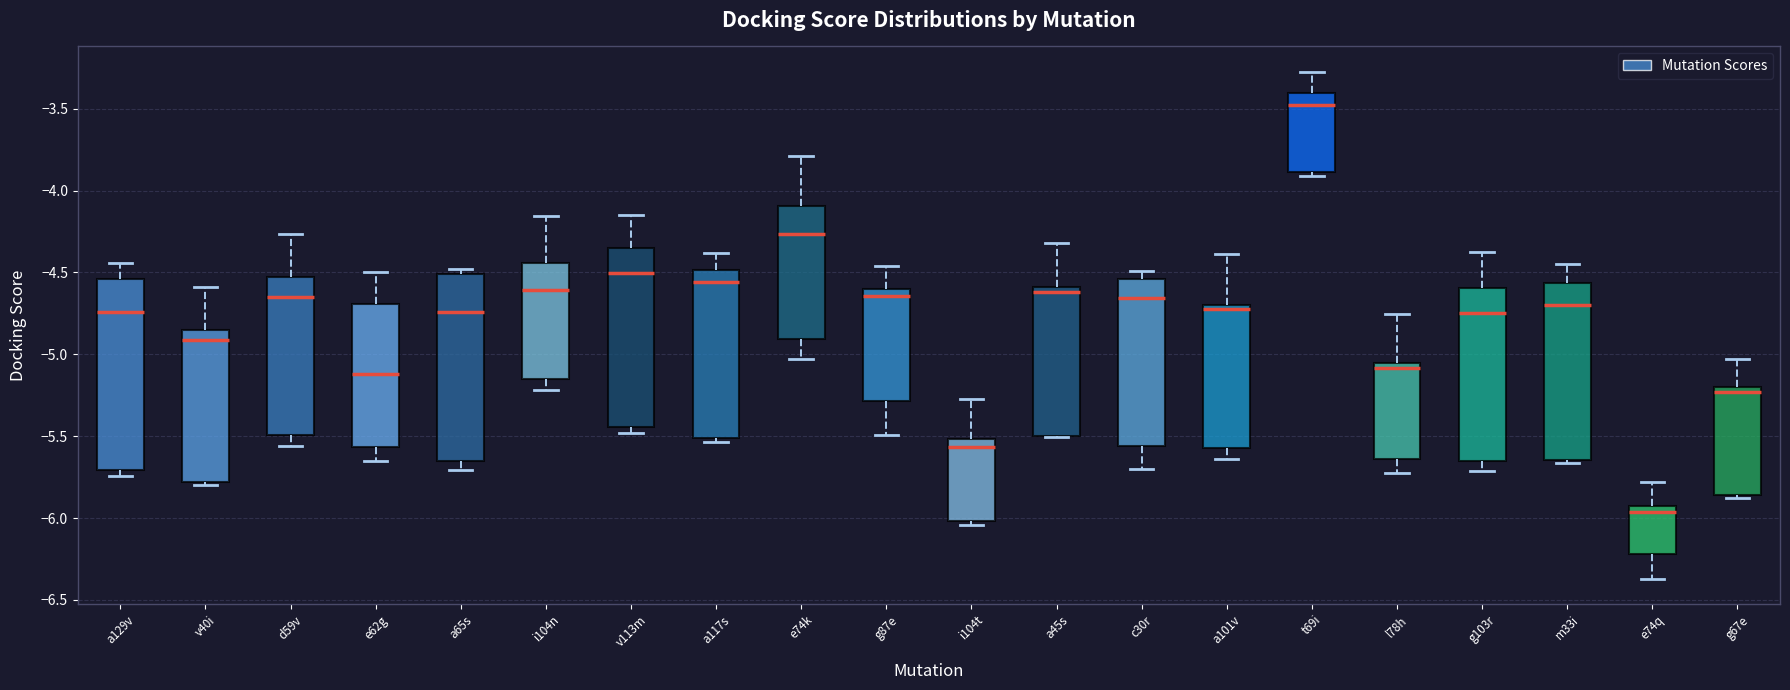

Reading left to right, transcribe this box plot: for each box, give where its median line is, the range the box spans, and where its two whiskers end, as read against the y-axis. The values are not printed on the chart, so give them approximately, as read against the axis.

a129v: median -4.75, box -5.70 to -4.55, whiskers -5.75 to -4.45
v40i: median -4.90, box -5.80 to -4.85, whiskers -5.80 to -4.60
d59v: median -4.65, box -5.50 to -4.55, whiskers -5.55 to -4.25
e62g: median -5.10, box -5.55 to -4.70, whiskers -5.65 to -4.50
a65s: median -4.75, box -5.65 to -4.50, whiskers -5.70 to -4.50 (just above the box's upper edge)
i104n: median -4.60, box -5.15 to -4.45, whiskers -5.20 to -4.15
v113m: median -4.50, box -5.45 to -4.35, whiskers -5.50 to -4.15
a117s: median -4.55, box -5.50 to -4.50, whiskers -5.55 to -4.40
e74k: median -4.25, box -4.90 to -4.10, whiskers -5.05 to -3.80
g87e: median -4.65, box -5.30 to -4.60, whiskers -5.50 to -4.45
i104t: median -5.55, box -6.00 to -5.50, whiskers -6.05 to -5.25
a45s: median -4.60 (just below the box's upper edge), box -5.50 to -4.60, whiskers -5.50 to -4.30
c30r: median -4.65, box -5.55 to -4.55, whiskers -5.70 to -4.50
a101v: median -4.70 (just below the box's upper edge), box -5.55 to -4.70, whiskers -5.65 to -4.40
t69i: median -3.50, box -3.90 to -3.40, whiskers -3.90 (just below the box's lower edge) to -3.25
l78h: median -5.10, box -5.65 to -5.05, whiskers -5.75 to -4.75
g103r: median -4.75, box -5.65 to -4.60, whiskers -5.70 to -4.40
m33i: median -4.70, box -5.65 to -4.55, whiskers -5.65 (just below the box's lower edge) to -4.45
e74q: median -5.95 (just below the box's upper edge), box -6.20 to -5.95, whiskers -6.35 to -5.80
g67e: median -5.25, box -5.85 to -5.20, whiskers -5.90 to -5.05